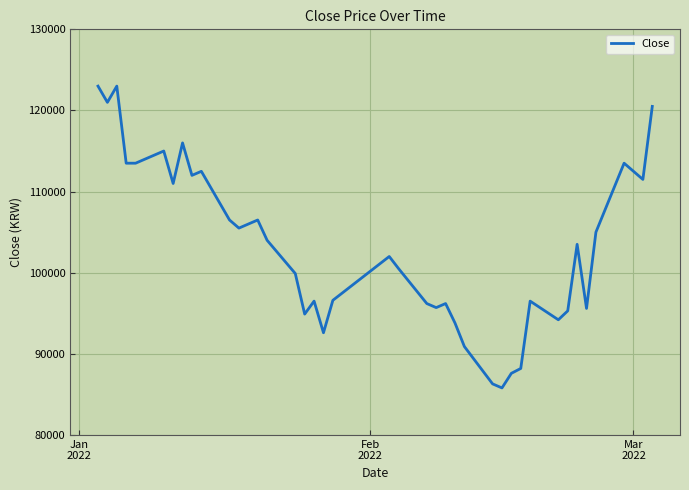

What is the difference between the maximum and minimum values?

37200